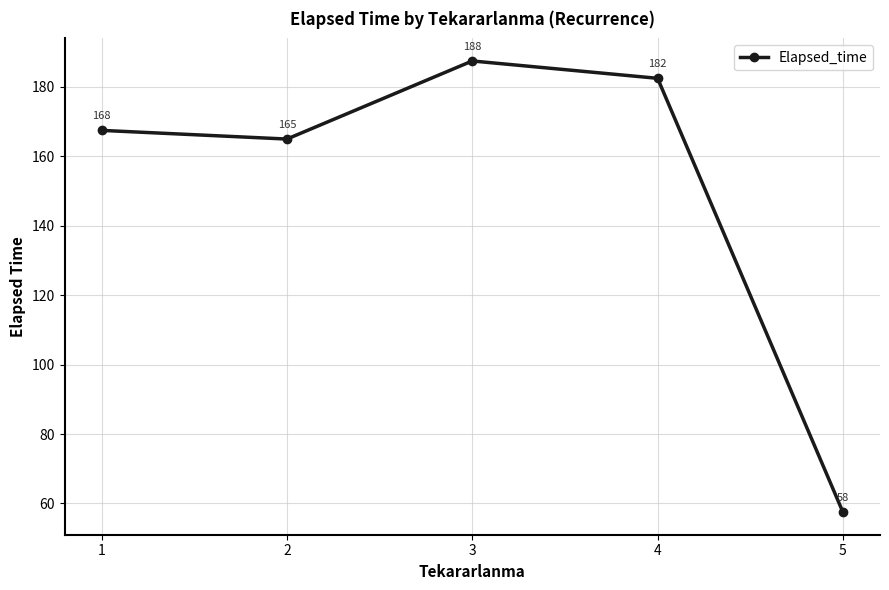

How many points are lower than both their immediate neighbors (excluding endpoints)?

1